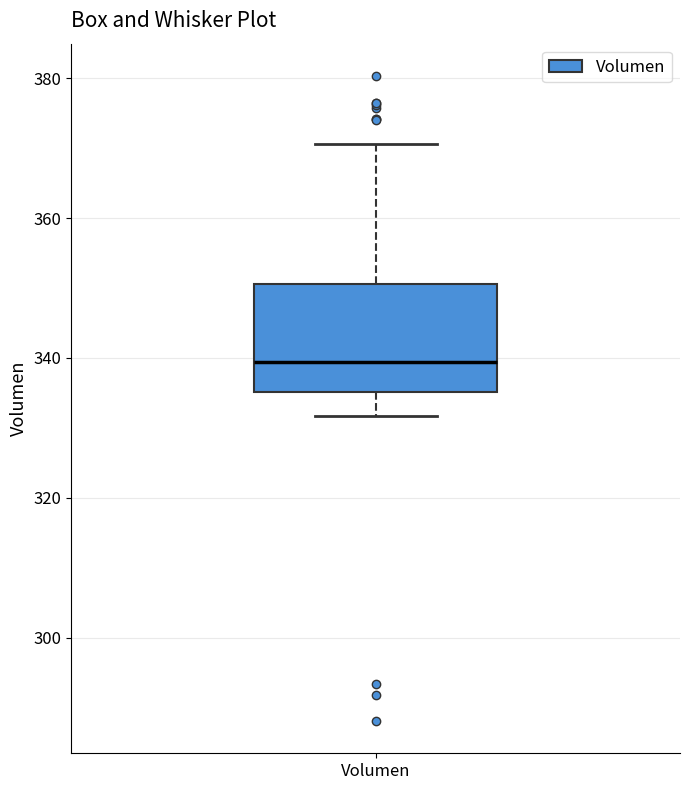

Where is the lower edge of the box for Volumen on the y-axis? The values are not printed on the chart, so give them approximately, as read against the axis.

336